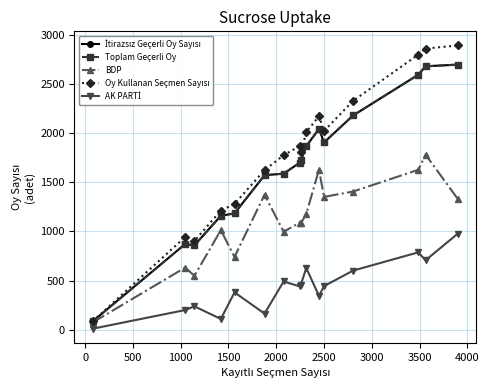

What is the value of the Toplam Geçerli Oy point at the 16th from the left?

2700